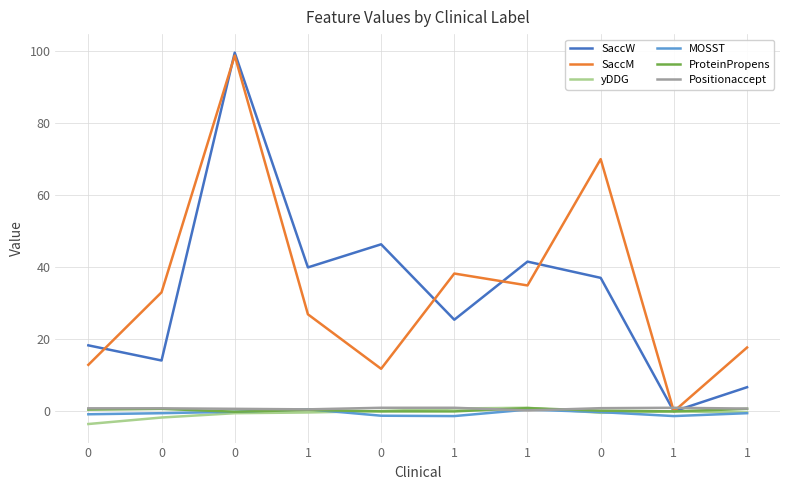

What is the difference between the maximum and minimum values in the Positionaccept series?

0.7